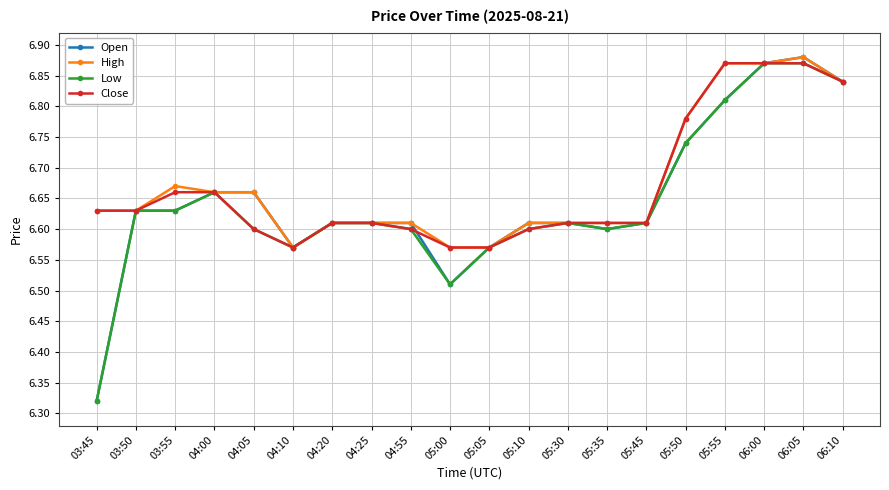

At how many categories does at least one series exceed 6?

20